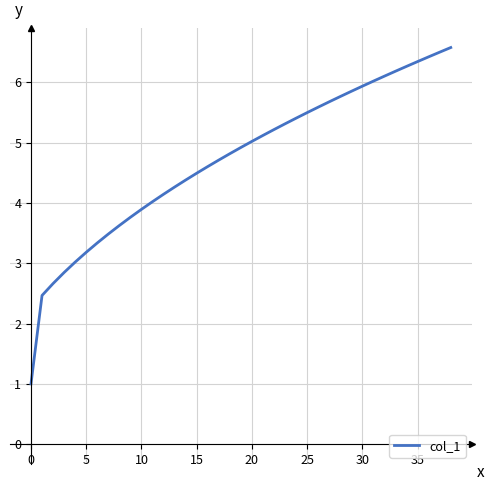

What is the smallest value displayed?

1.0